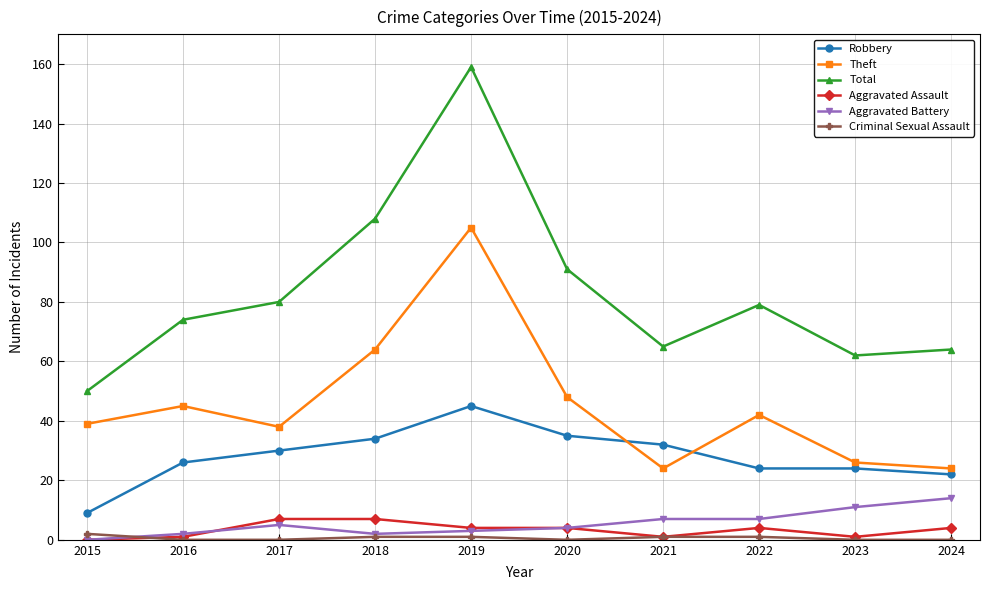

At which category is the sum across all series the highest?

2019